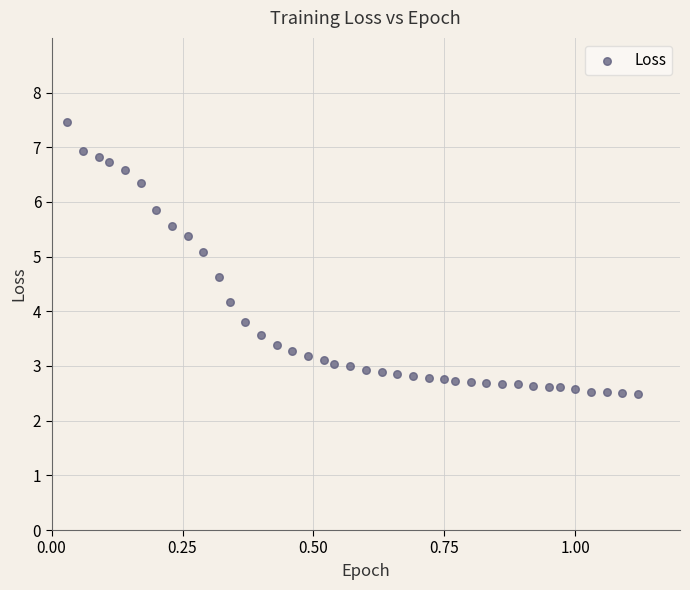

What is the range of Y values (max minus min)?

5.0